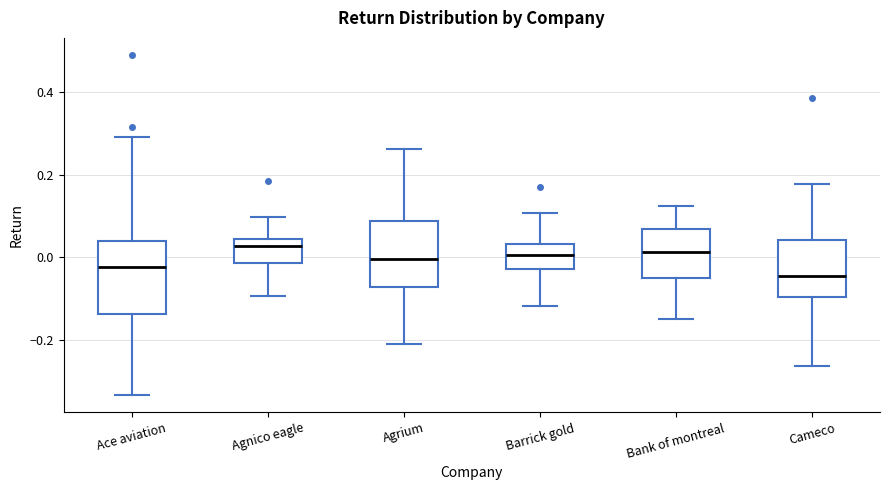

Reading left to right, transcribe this box plot: for each box, give where its median line is, the range the box spans, and where its two whiskers end, as read against the y-axis. The values are not printed on the chart, so give them approximately, as read against the axis.

Ace aviation: median -0.02, box -0.14 to 0.04, whiskers -0.34 to 0.30
Agnico eagle: median 0.02, box -0.02 to 0.04, whiskers -0.10 to 0.10
Agrium: median 0.00, box -0.08 to 0.08, whiskers -0.20 to 0.26
Barrick gold: median 0.00, box -0.02 to 0.04, whiskers -0.12 to 0.10
Bank of montreal: median 0.02, box -0.04 to 0.06, whiskers -0.14 to 0.12
Cameco: median -0.04, box -0.10 to 0.04, whiskers -0.26 to 0.18